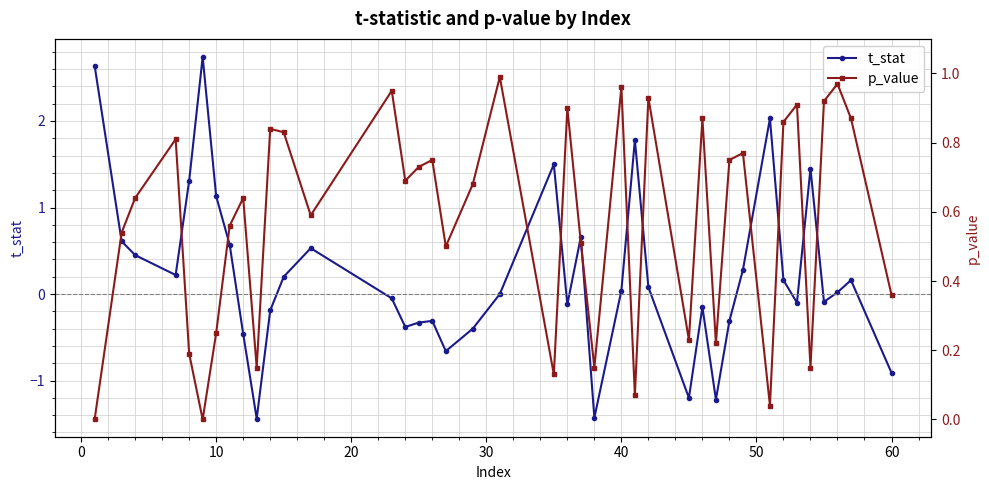

Is this an area chart (filled region under the line)?

No